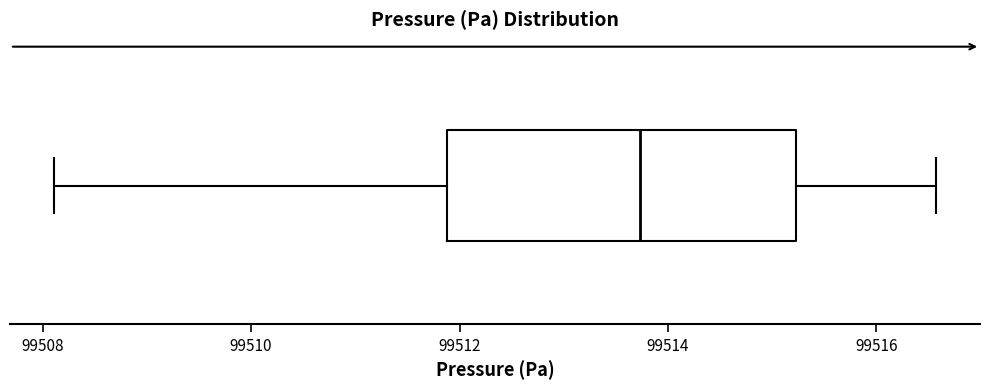

Where does the median line of the box sit on the x-axis? The values are not printed on the chart, so give them approximately, as read against the axis.

99513.8